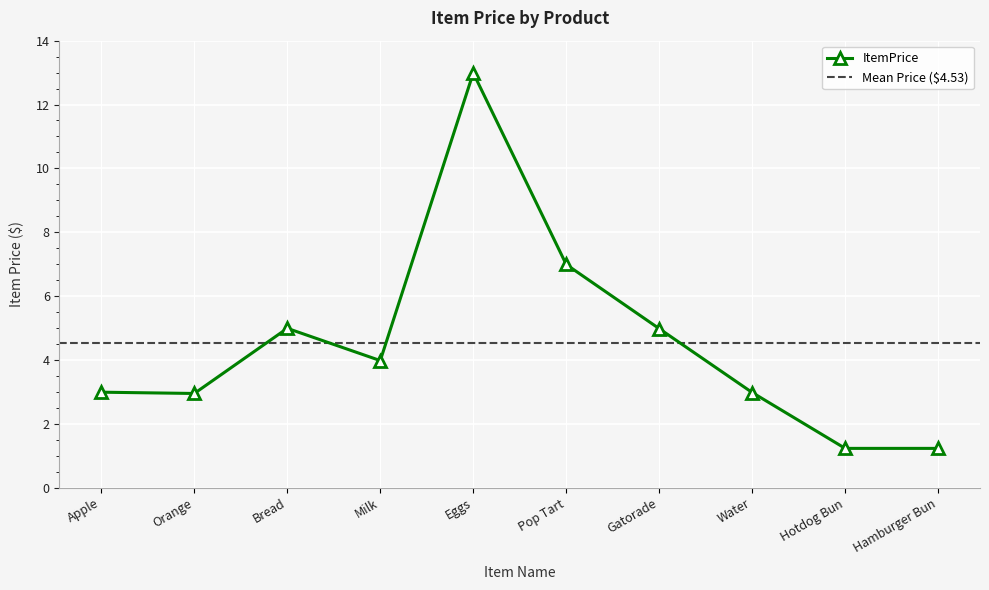

How many interior local peaks does the ItemPrice series have?

2